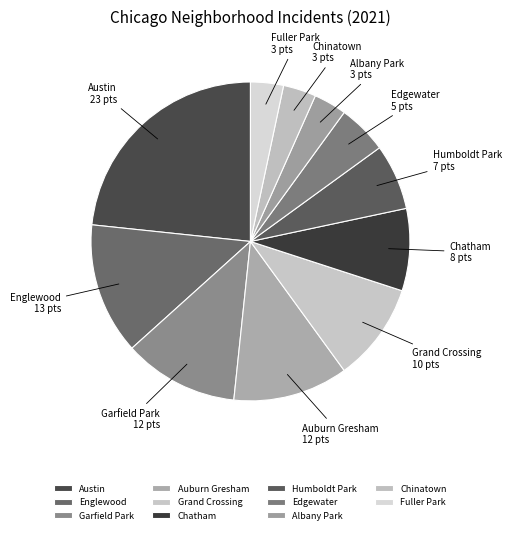

Do Austin and Auburn Gresham together represent more than half of the pie?

No